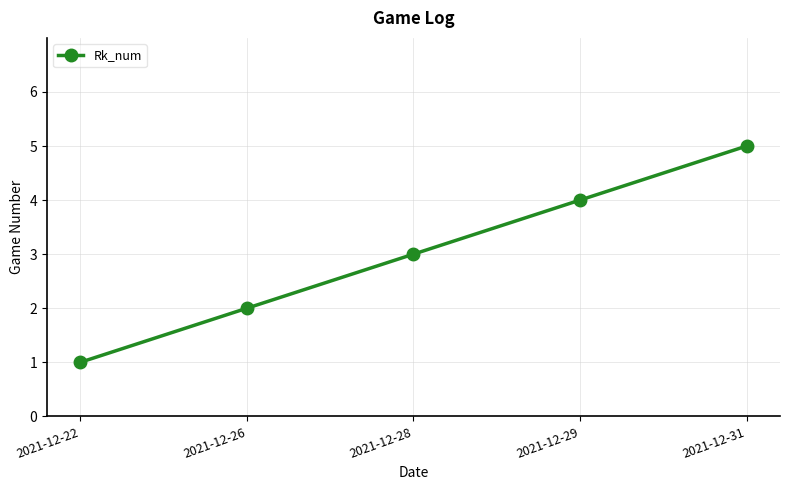

Is it true that the value at 2021-12-26 is 1?

False